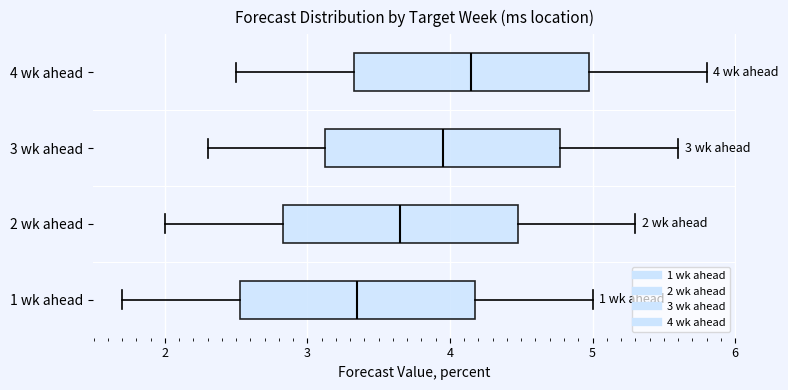

Which box has the furthest to the left median line?

1 wk ahead